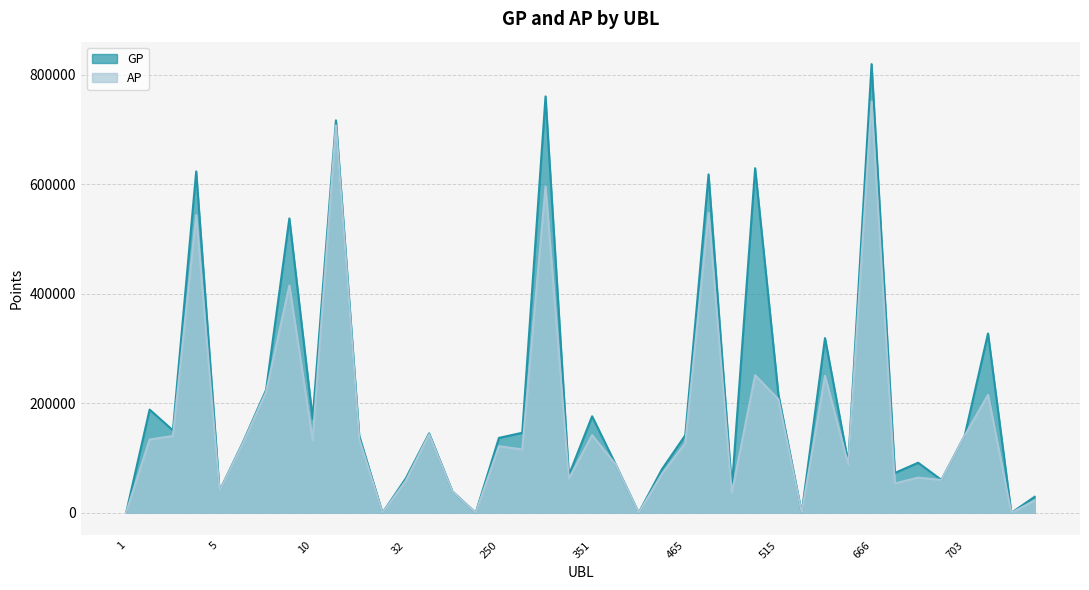

Does the chart have visible grid lines?

Yes